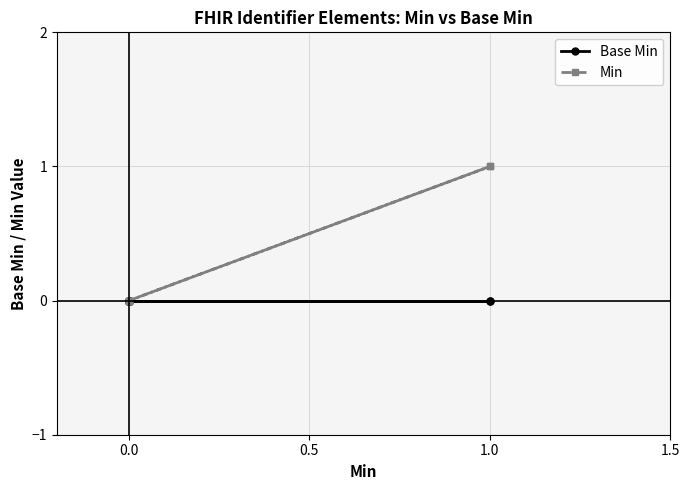

Is the value of Base Min at 1.0 greater than the value of Min at 0.0?

No